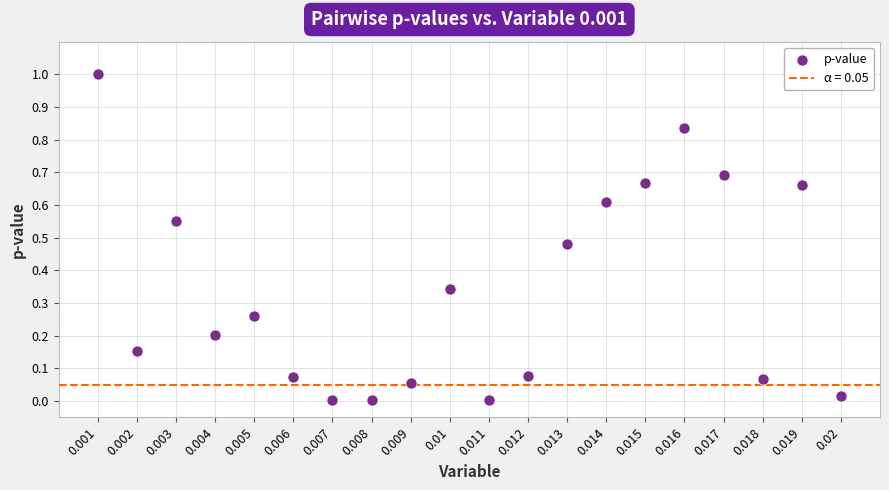

What is the range of Y values (max minus min)?

1.0